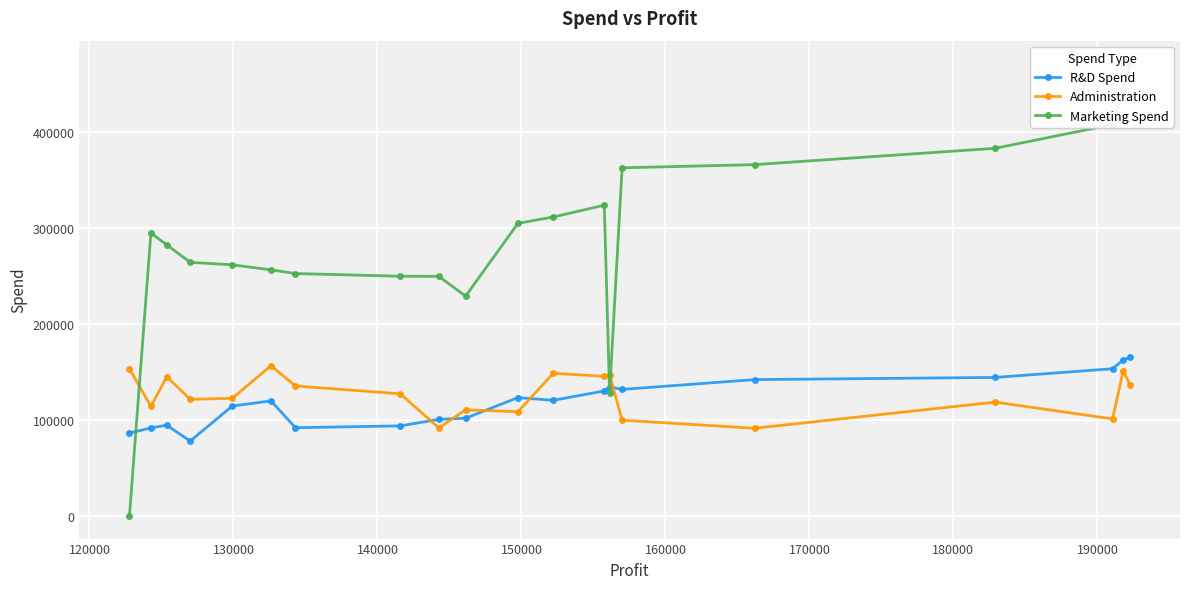

What is the minimum value for Administration?

91391.8